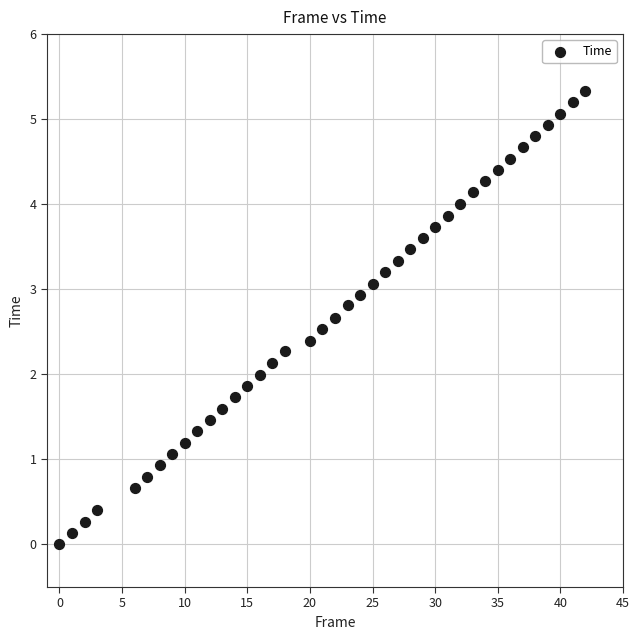

What is the range of Y values (max minus min)?

5.3